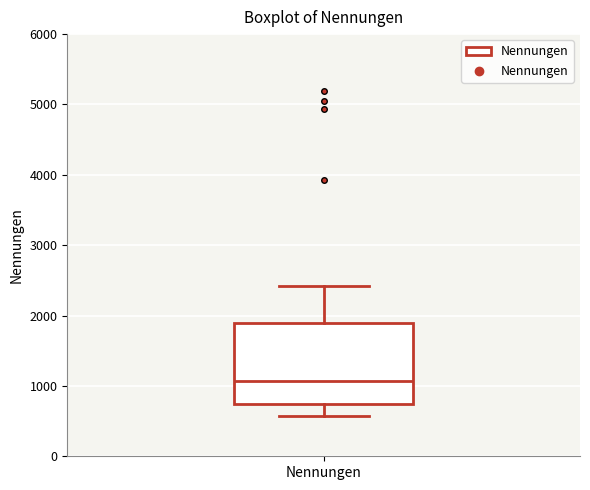

Transcribe this box plot: give where the median line is, the range the box spans, and where the two whiskers end, as read against the y-axis. The values are not printed on the chart, so give them approximately, as read against the axis.

median 1100, box 700 to 1900, whiskers 600 to 2400